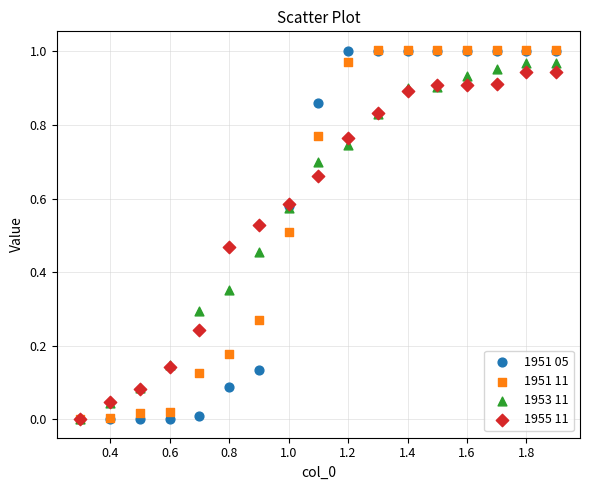

What are all the series names shown in the legend?

1951 05, 1951 11, 1953 11, 1955 11